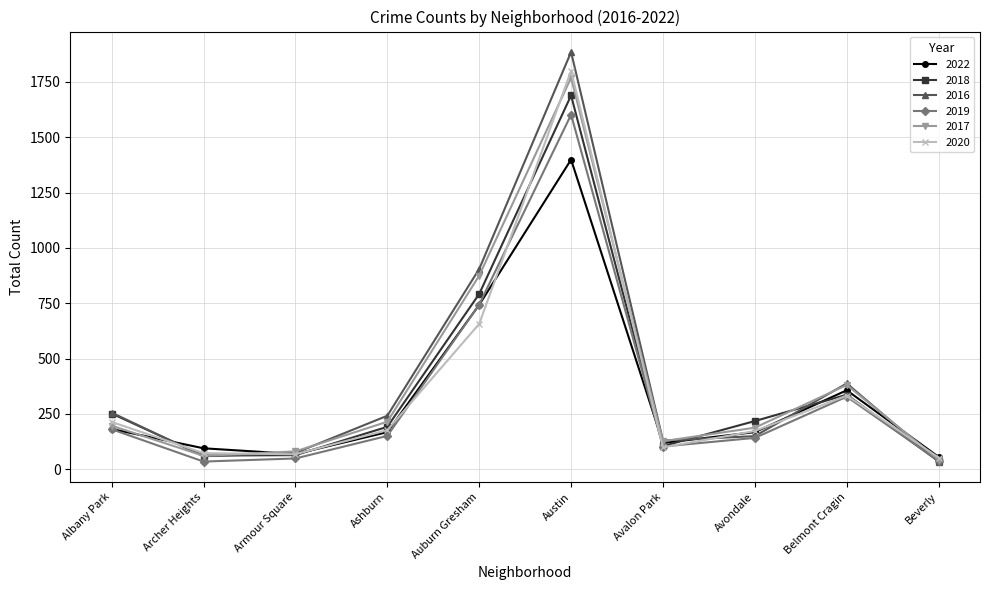

Is the value of 2020 at Belmont Cragin greater than the value of 2018 at Austin?

No